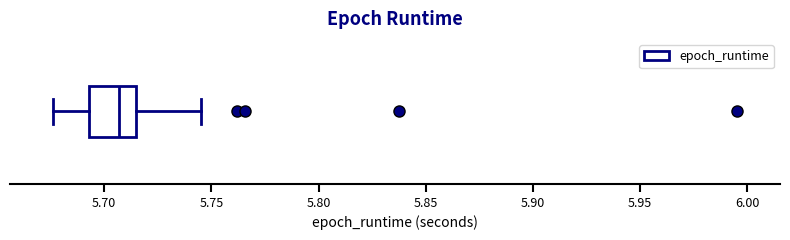

Transcribe this box plot: give where the median line is, the range the box spans, and where the two whiskers end, as read against the x-axis. The values are not printed on the chart, so give them approximately, as read against the axis.

median 5.705, box 5.695 to 5.715, whiskers 5.675 to 5.745